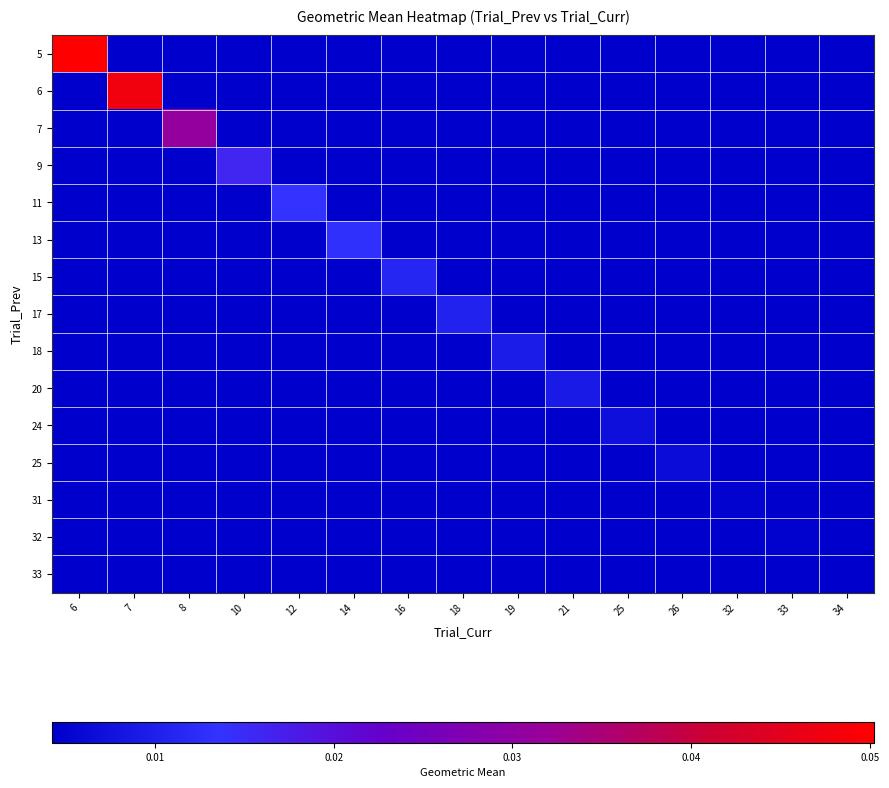

Which category has the lowest value across all series?

7